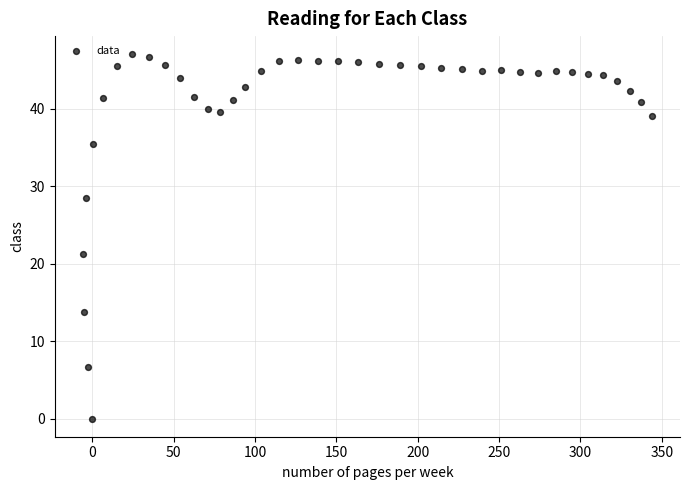

What Y value in the scatter plot is closest to 23?

21.2